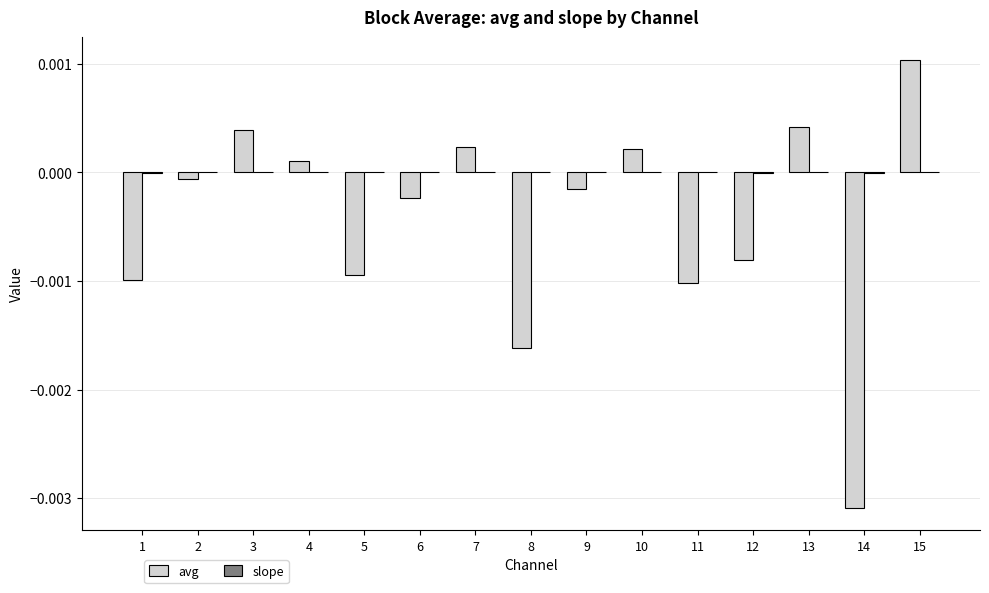

True or false: avg has a value of -0.0 at 12.

True